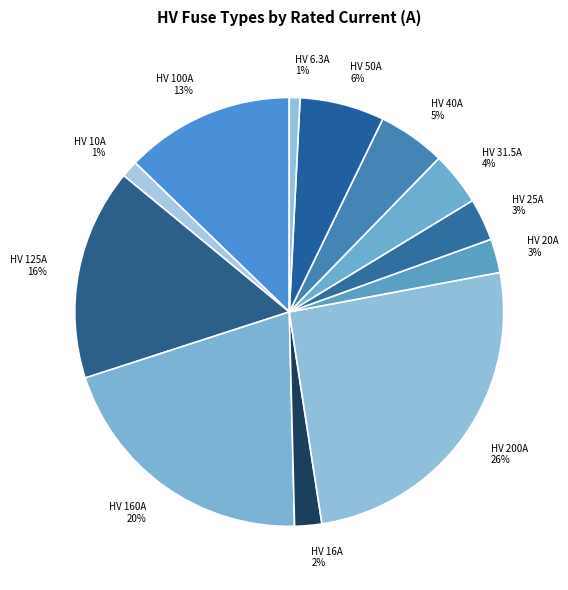

Count the number of slices in the pie.

12